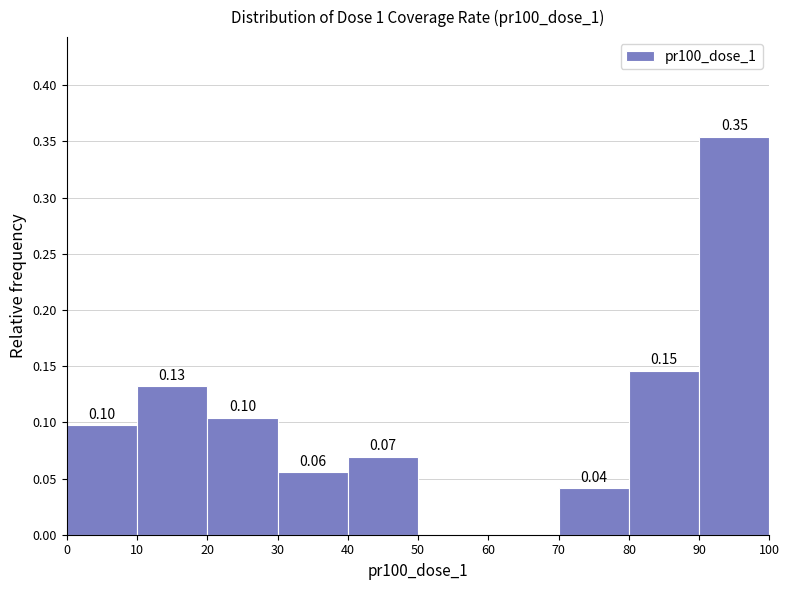

Which range on the x-axis has the tallest bar?

90 to 100